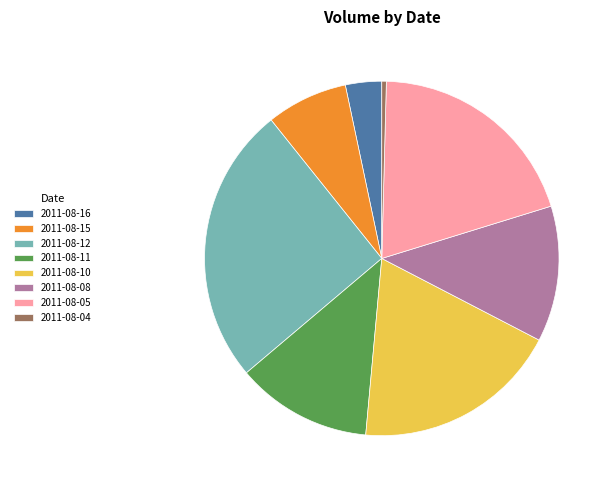

Do 2011-08-11 and 2011-08-16 together represent more than half of the pie?

No